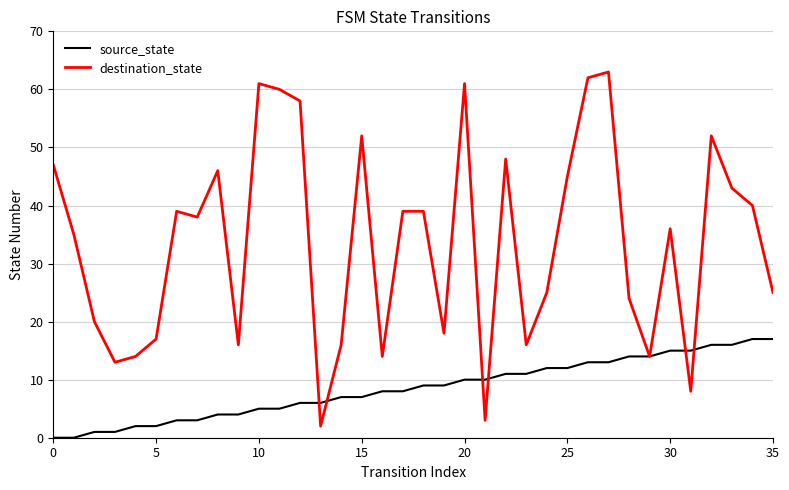

List the series in order of their peak value, highest first.

destination_state, source_state